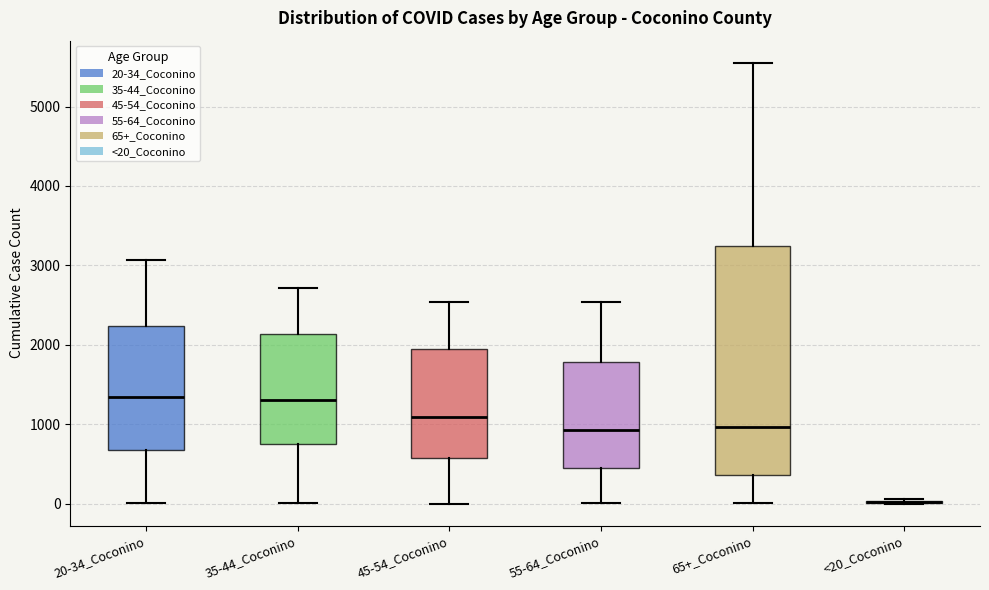

Reading left to right, read every box against the y-axis: the position of its median line, the range the box covers, and the ends of its whiskers. The values are not printed on the chart, so give them approximately, as read against the axis.

20-34_Coconino: median 1300, box 700 to 2200, whiskers 0 to 3100
35-44_Coconino: median 1300, box 700 to 2100, whiskers 0 to 2700
45-54_Coconino: median 1100, box 600 to 2000, whiskers 0 to 2500
55-64_Coconino: median 900, box 400 to 1800, whiskers 0 to 2500
65+_Coconino: median 1000, box 400 to 3200, whiskers 0 to 5600
<20_Coconino: box collapsed to a line at 0, whiskers 0 to 100